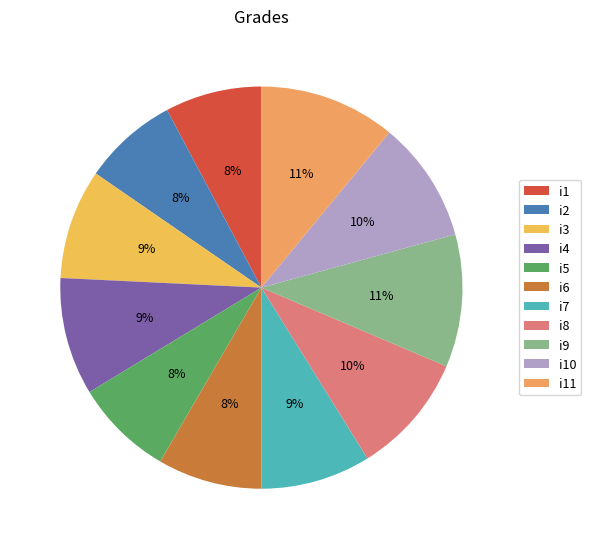

To the nearest percent, what percentage of the pie is i6?

8%